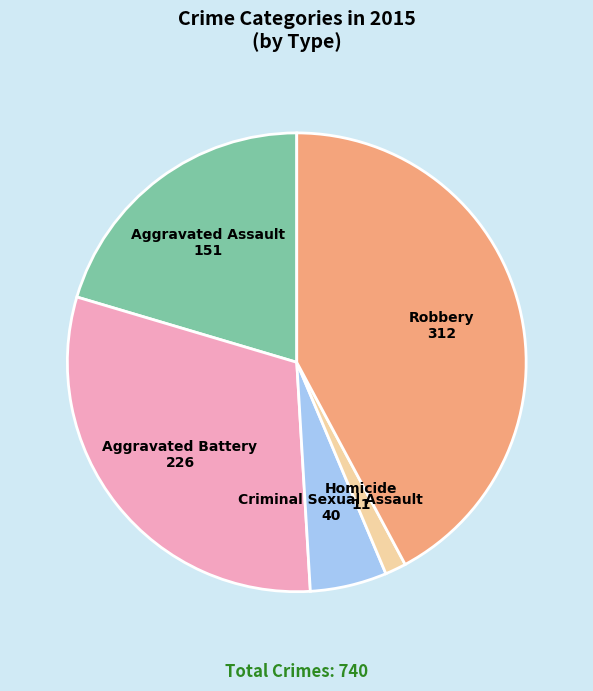

Rank the categories by value from lowest to highest.

Homicide, Criminal Sexual Assault, Aggravated Assault, Aggravated Battery, Robbery